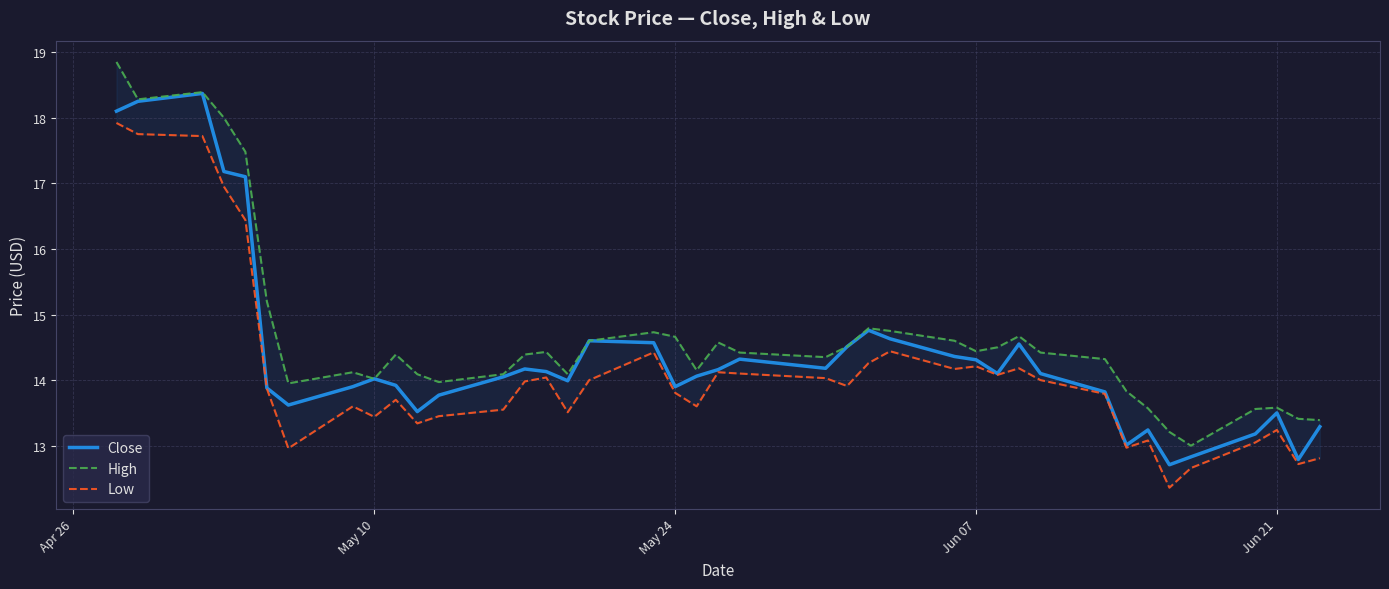

What is the highest value of the Close series?

18.4